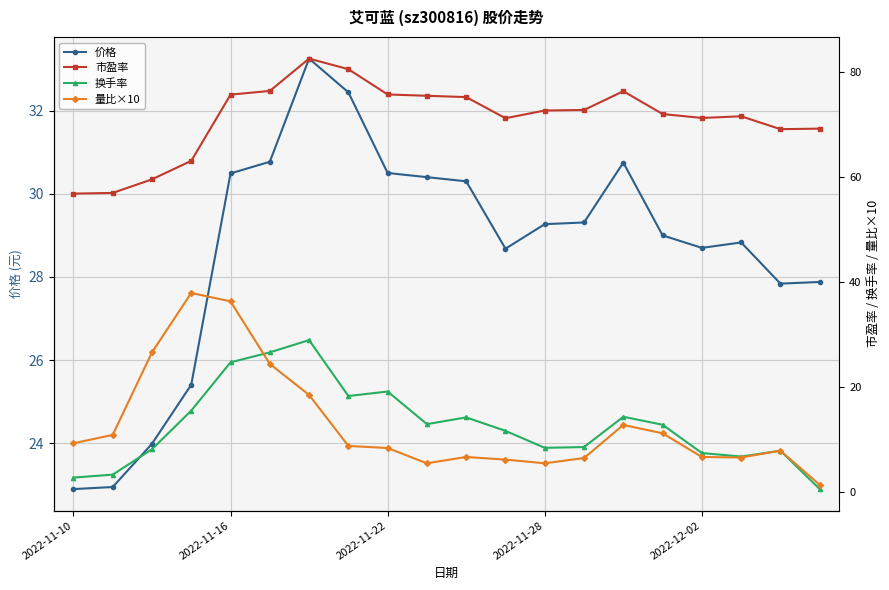

Reading left to right, what are all the values shown in this chart?

价格: 22.9	22.9	24.0	25.4	30.5	30.8	33.2	32.4	30.5	30.4	30.3	28.7	29.3	29.3	30.8	29.0	28.7	28.8	27.8	27.9
市盈率: 56.8	56.9	59.5	63.0	75.6	76.3	82.5	80.5	75.7	75.4	75.2	71.1	72.6	72.7	76.3	71.9	71.2	71.5	69.1	69.2
换手率: 2.8	3.3	8.2	15.5	24.7	26.6	28.9	18.3	19.1	12.9	14.2	11.7	8.4	8.6	14.3	12.8	7.5	6.8	7.9	0.6
量比×10: 9.3	10.9	26.6	37.9	36.3	24.4	18.5	8.8	8.4	5.5	6.7	6.2	5.5	6.5	12.8	11.2	6.7	6.6	7.9	1.4